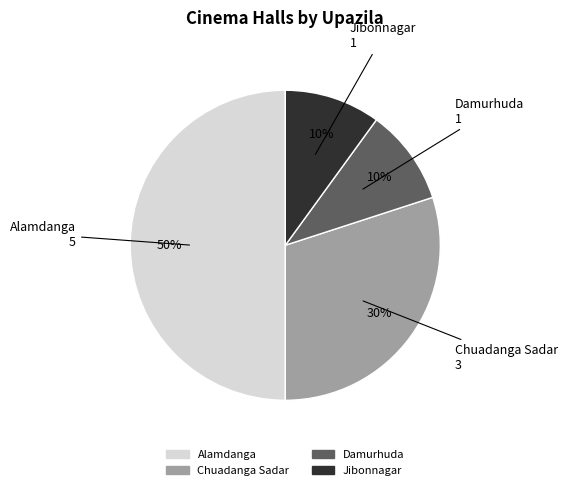

Approximately how many times larger is the value at Alamdanga compared to Damurhuda?

5.0